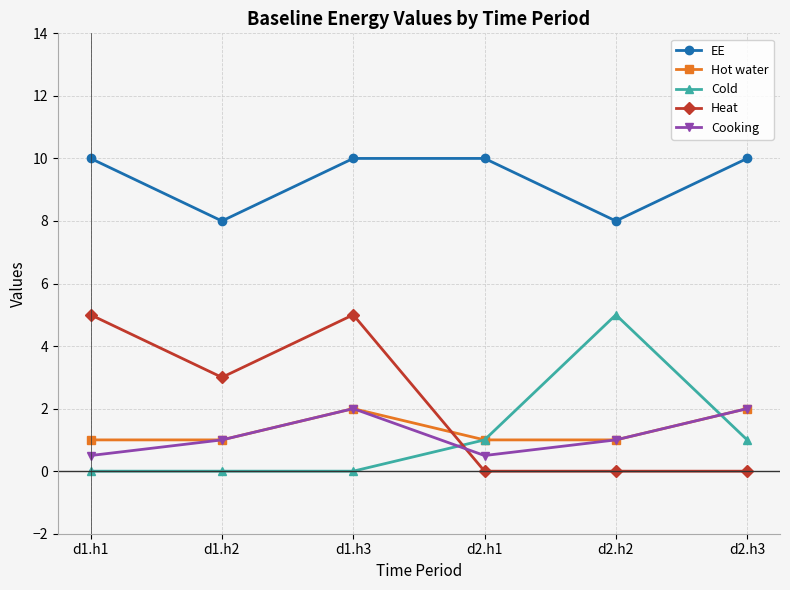

What is the greatest value displayed?

10.0